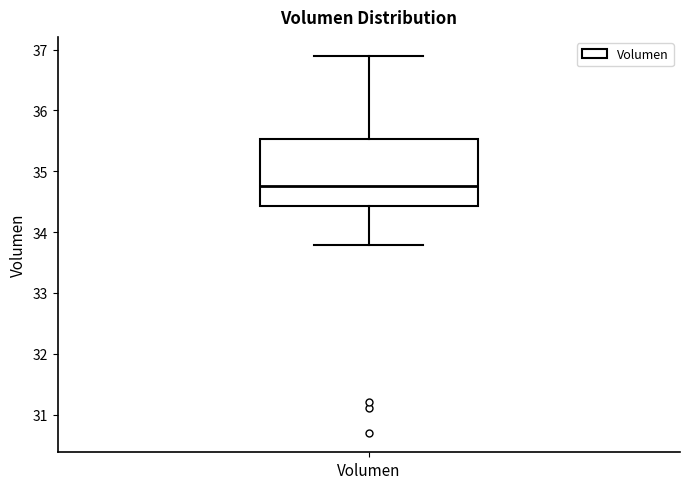

Transcribe this box plot: give where the median line is, the range the box spans, and where the two whiskers end, as read against the y-axis. The values are not printed on the chart, so give them approximately, as read against the axis.

median 34.8, box 34.4 to 35.5, whiskers 33.8 to 36.9